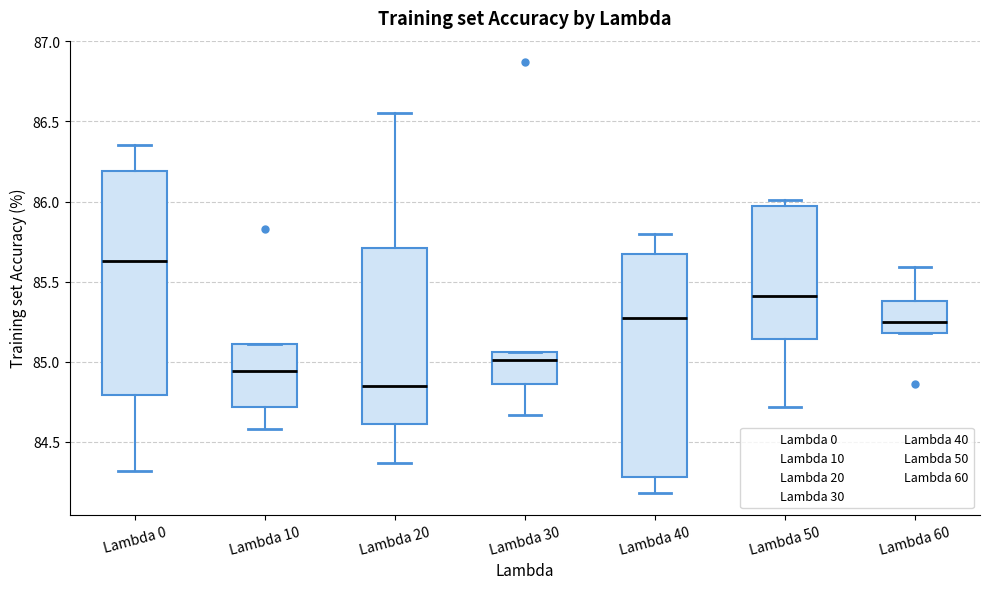

Where does the upper whisker of the box for Lambda 40 end on the y-axis? The values are not printed on the chart, so give them approximately, as read against the axis.

85.80